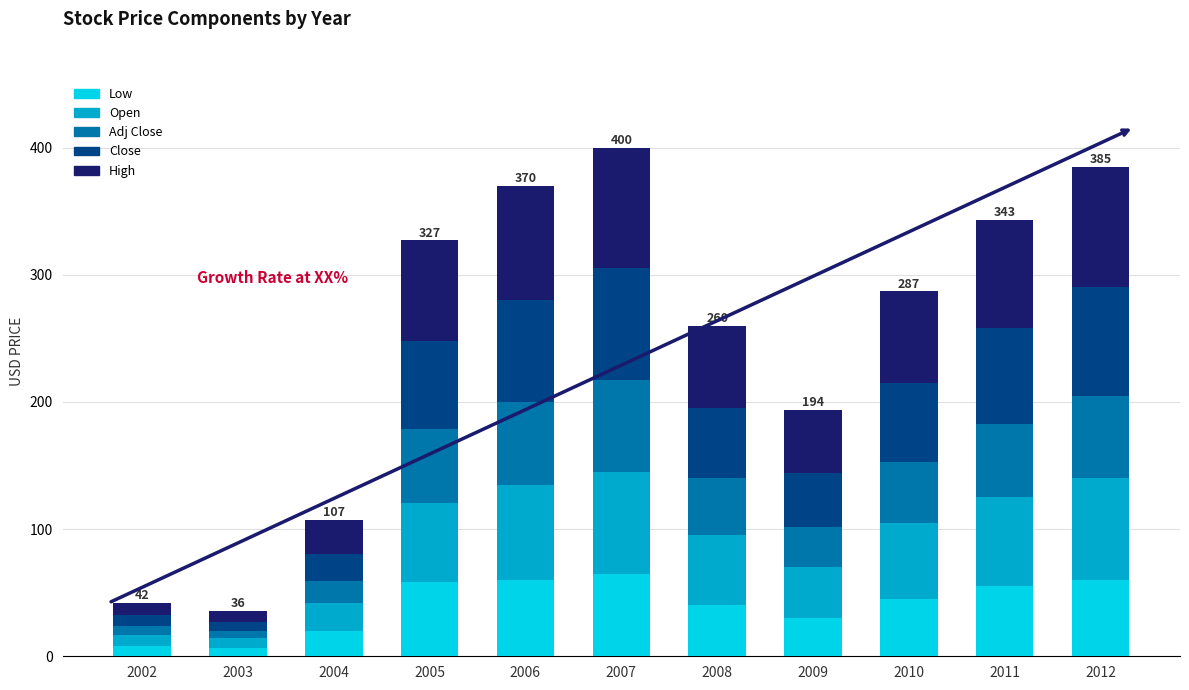

What is the average value of the Low series?

40.7